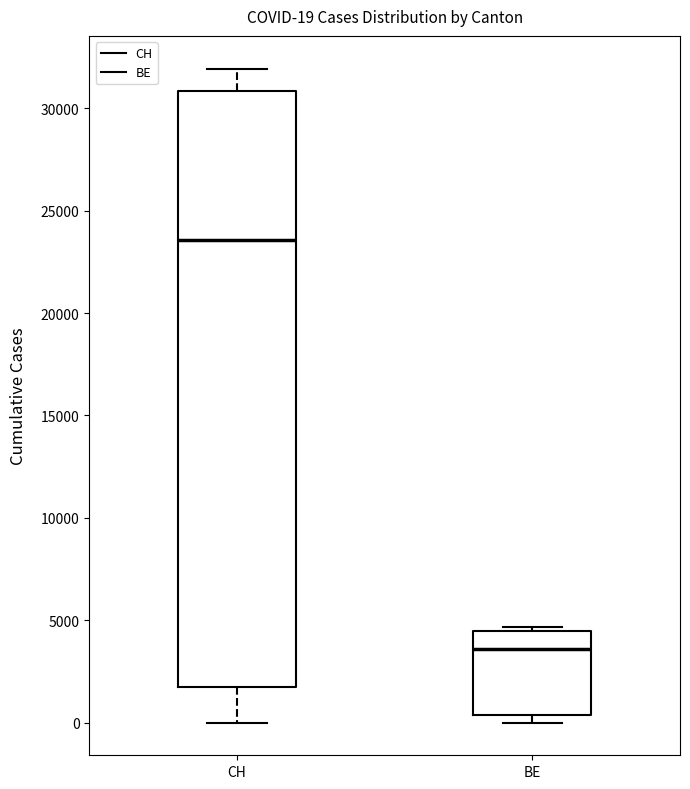

Which box's median line is the highest?

CH